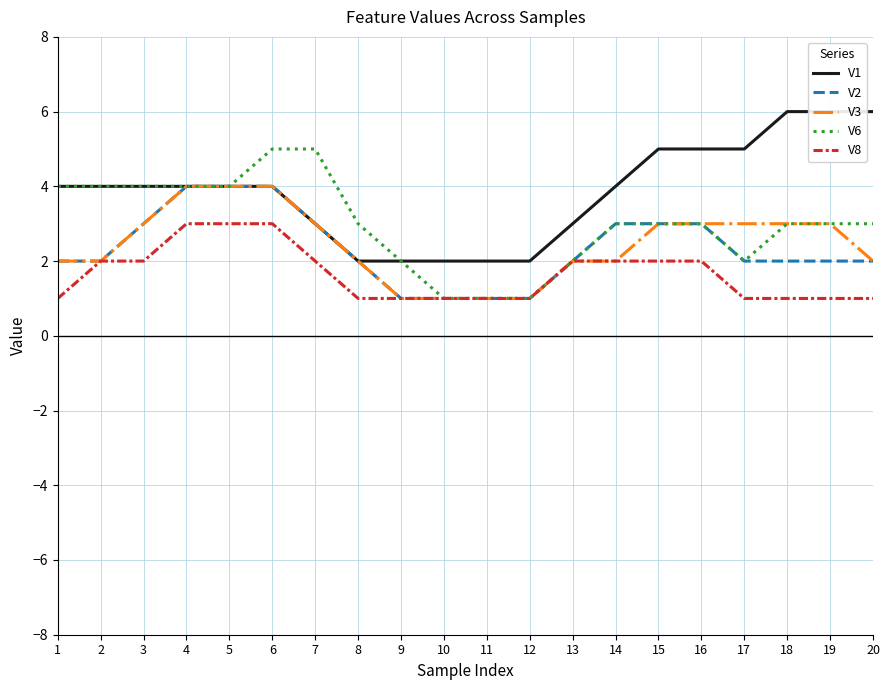

What is the difference between the highest and lowest values at 16?

3